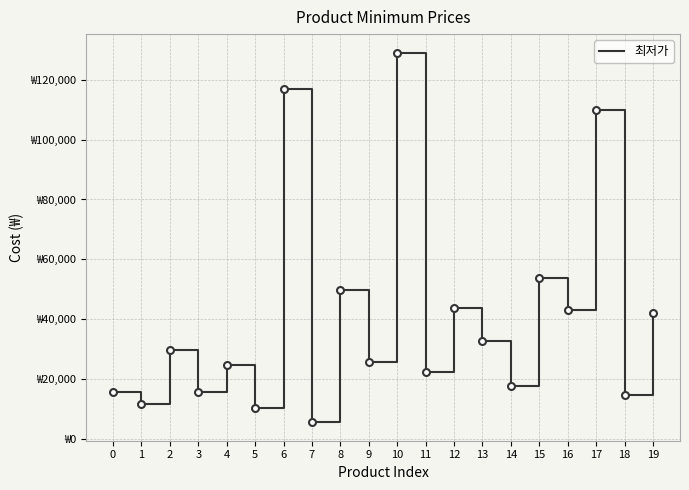

Where is the first local minimum?

1